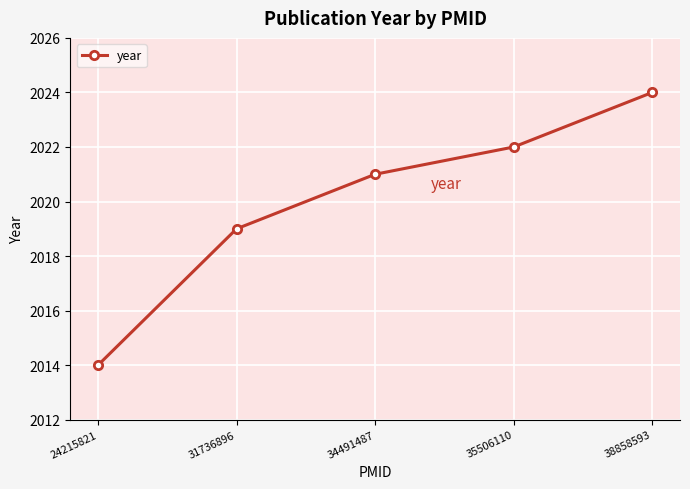

What is the sum of the values at 34491487 and 35506110?

4043